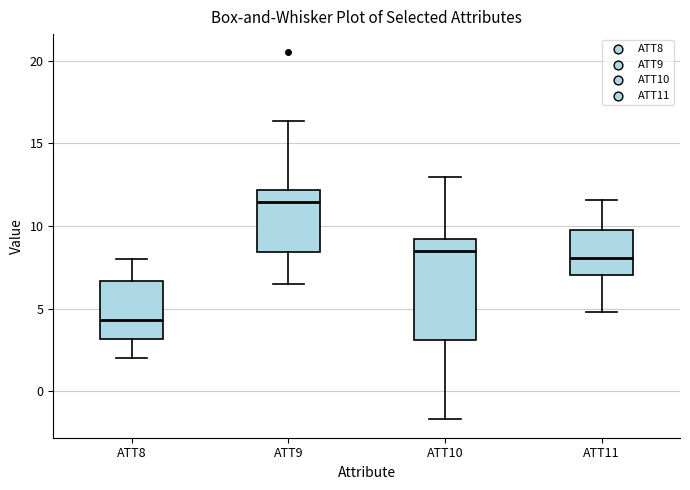

Where does the upper whisker of the box for ATT10 end on the y-axis? The values are not printed on the chart, so give them approximately, as read against the axis.

13.0